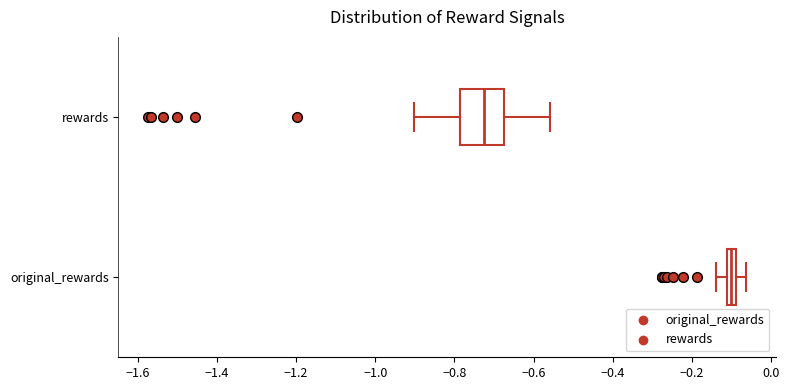

Where does the median line of the box for rewards sit on the x-axis? The values are not printed on the chart, so give them approximately, as read against the axis.

-0.72